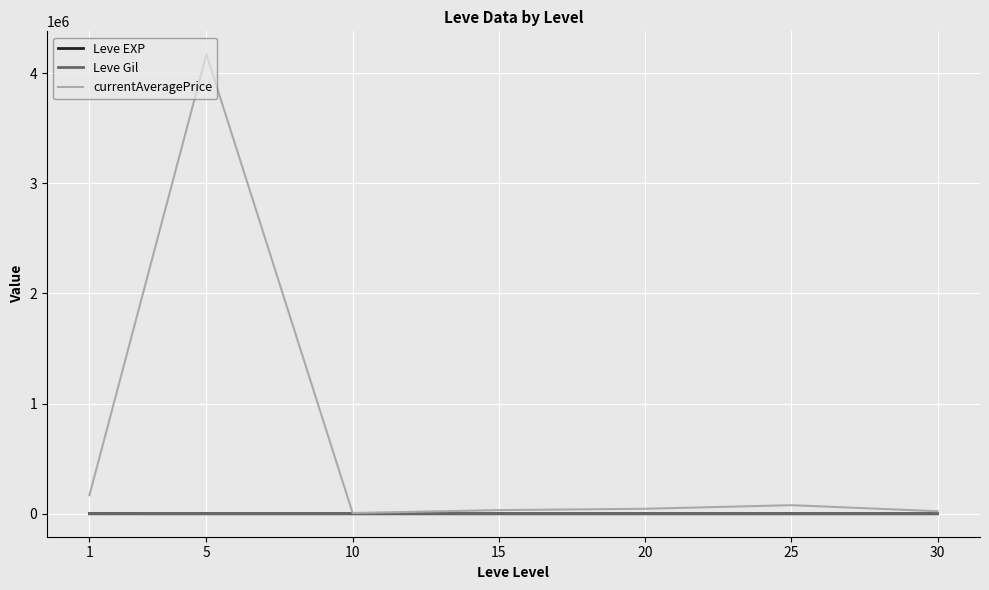

What is the maximum value for currentAveragePrice?

4170485.0